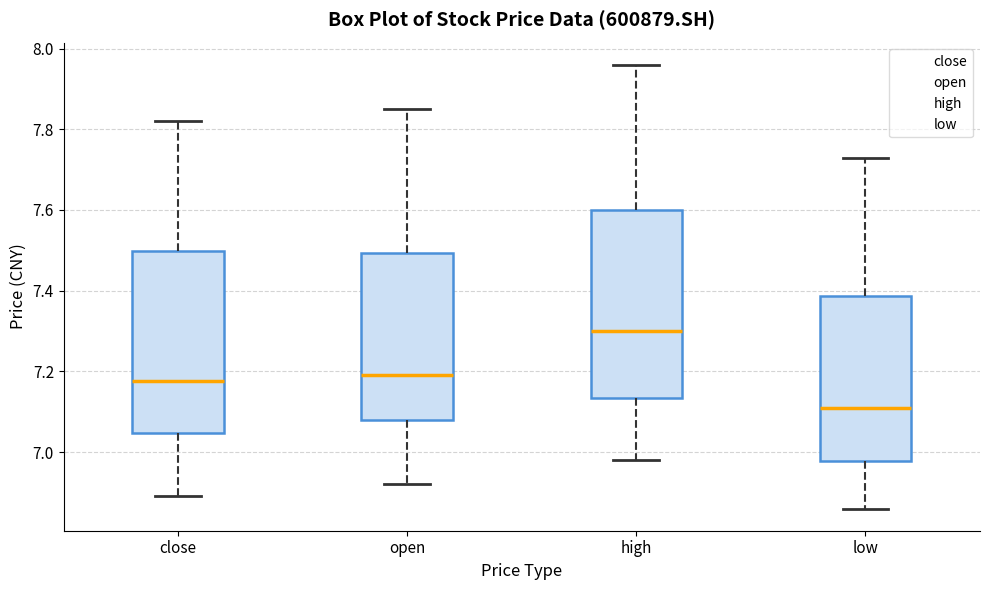

Where does the upper whisker of the box for close end on the y-axis? The values are not printed on the chart, so give them approximately, as read against the axis.

7.82